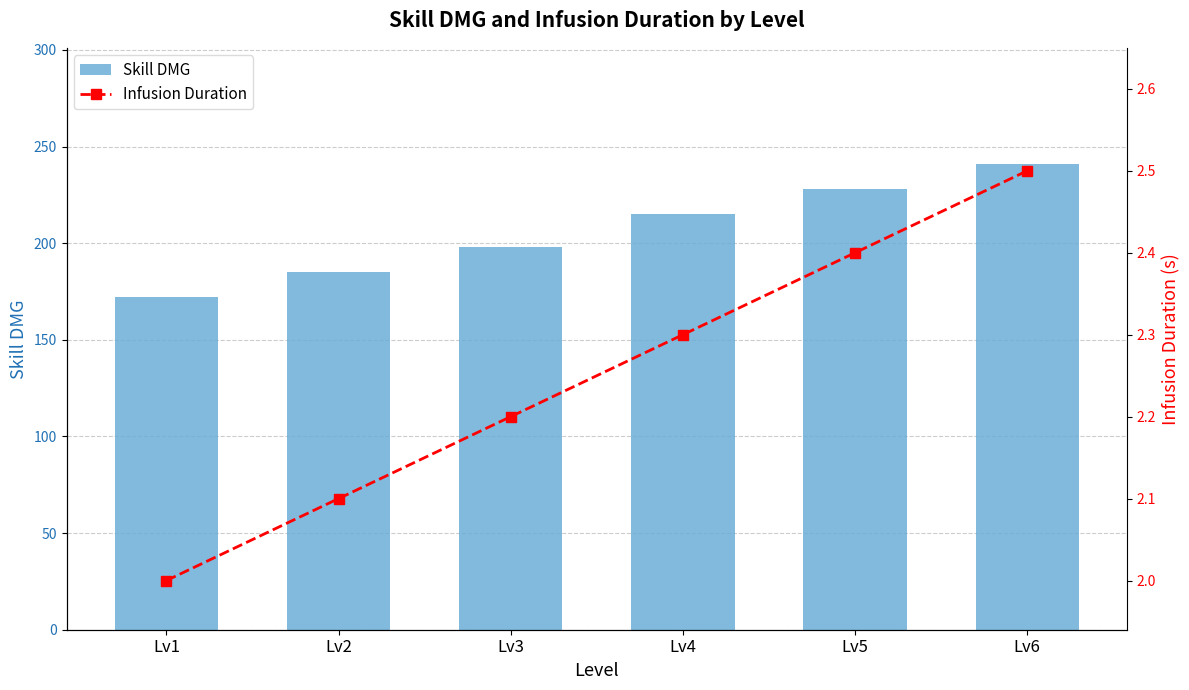

What is the difference between the Skill DMG values at Lv4 and Lv5?

12.9